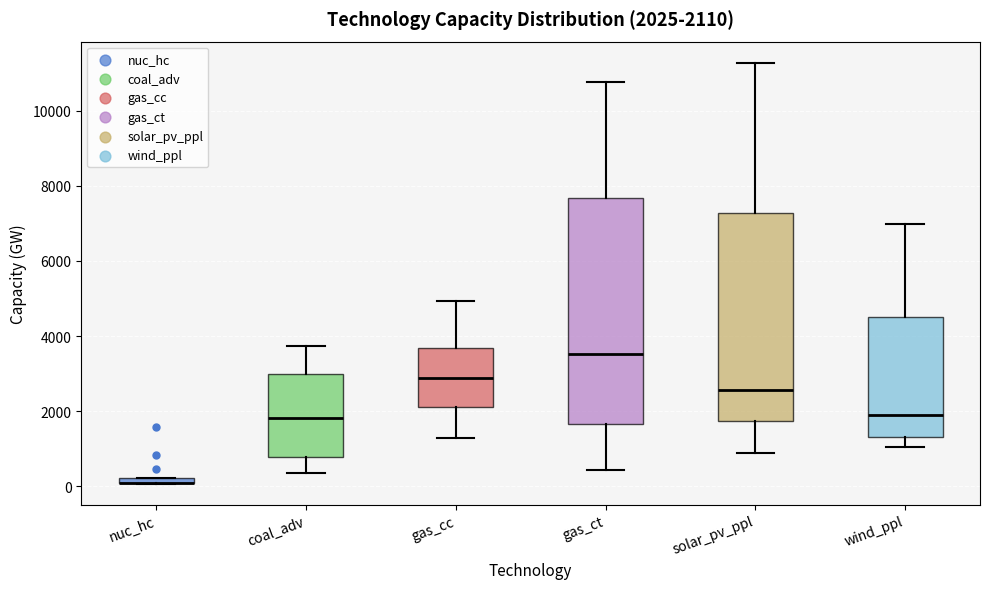

Comparing the boxes themselves (not the whiskers), which one is the tallest?

gas_ct